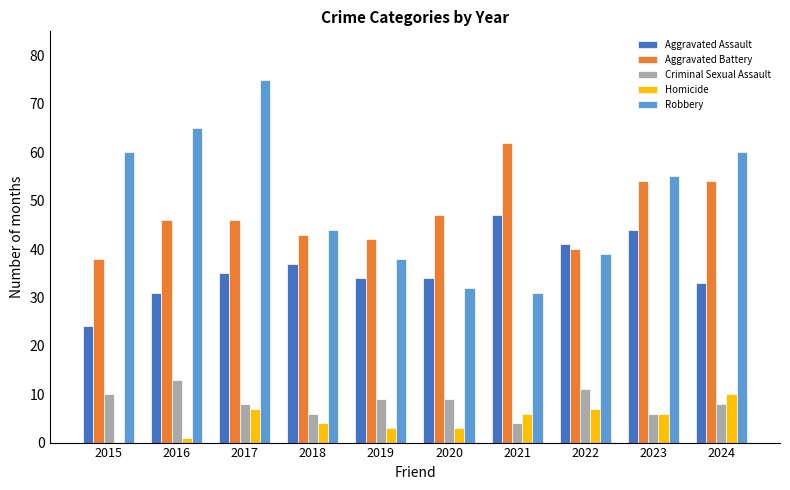

The value of Robbery at 2021 is 51. True or false?

False